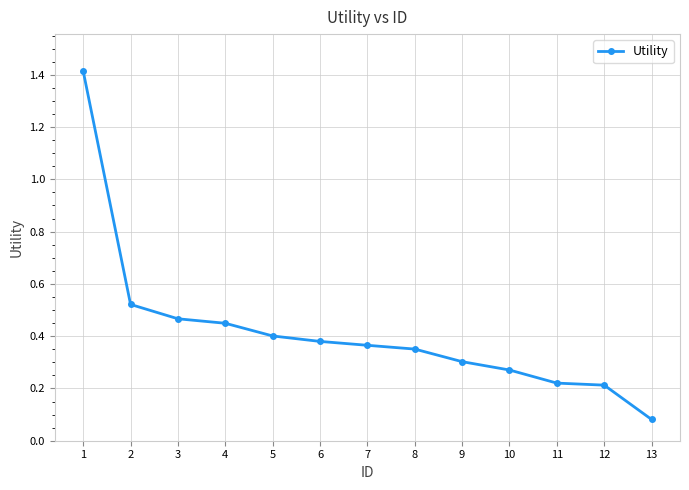

Where is the data nearest to the value 0?

13